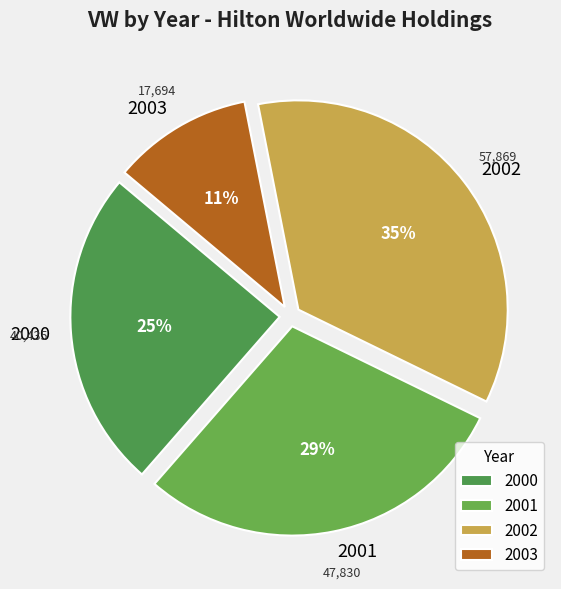

Is there any slice that represents more than half of the pie?

No